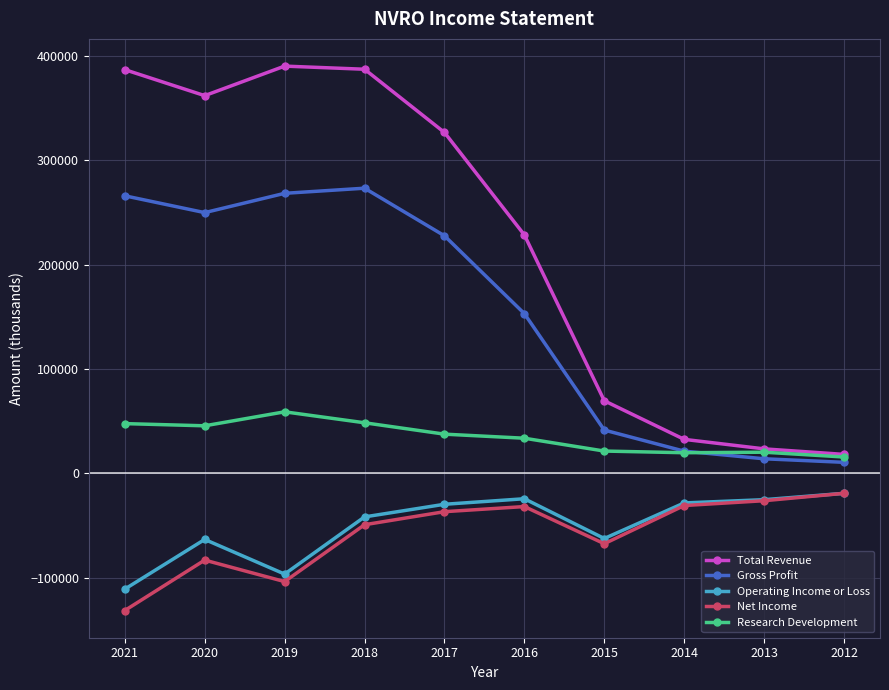

What is the smallest value displayed?

-131400